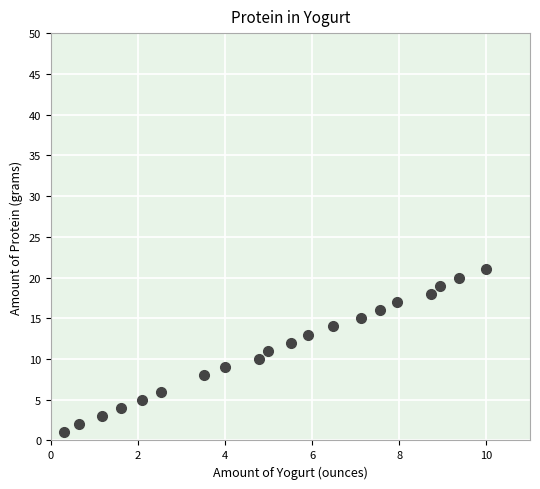

What is the range of Y values (max minus min)?

20